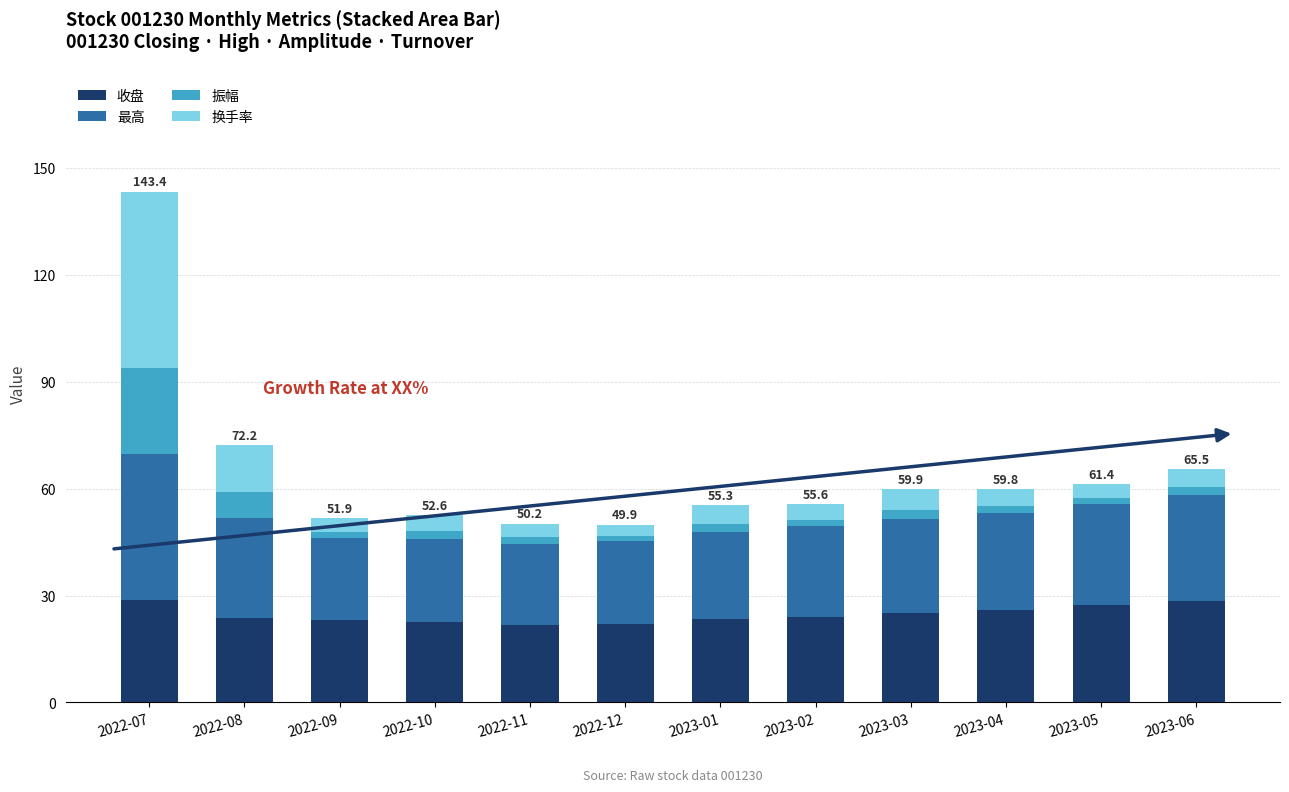

What is the lowest value of the 收盘 series?

21.8